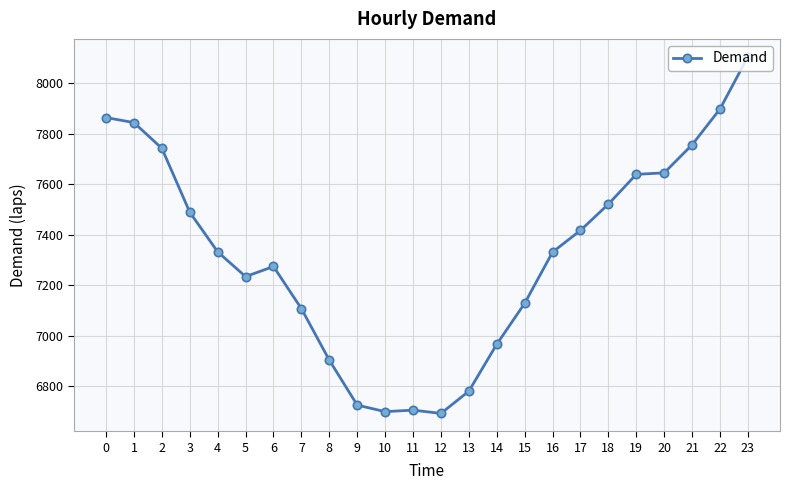

What is the difference between the values at 19 and 18?

118